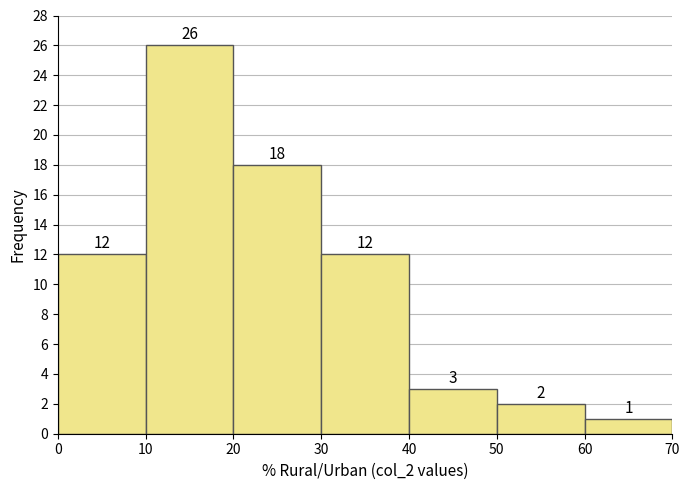

What is the height of the bar covering 50 to 60 on the x-axis?

2